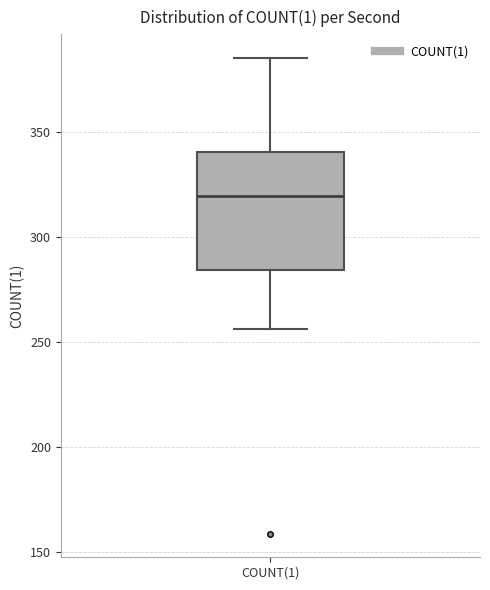

Read this box plot against the y-axis: the position of the median line, the range covered by the box, and the ends of both whiskers. The values are not printed on the chart, so give them approximately, as read against the axis.

median 320, box 285 to 340, whiskers 255 to 385